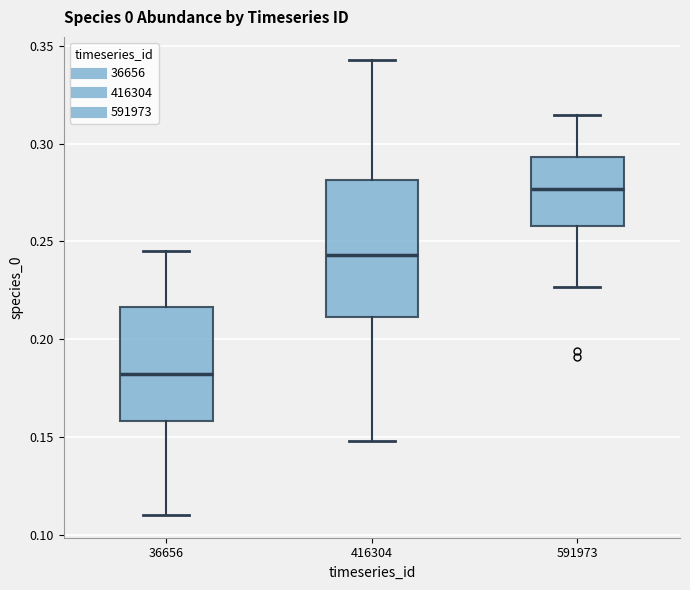

Reading left to right, transcribe this box plot: for each box, give where its median line is, the range the box spans, and where its two whiskers end, as read against the y-axis. The values are not printed on the chart, so give them approximately, as read against the axis.

36656: median 0.180, box 0.160 to 0.215, whiskers 0.110 to 0.245
416304: median 0.245, box 0.210 to 0.280, whiskers 0.150 to 0.345
591973: median 0.275, box 0.260 to 0.295, whiskers 0.225 to 0.315